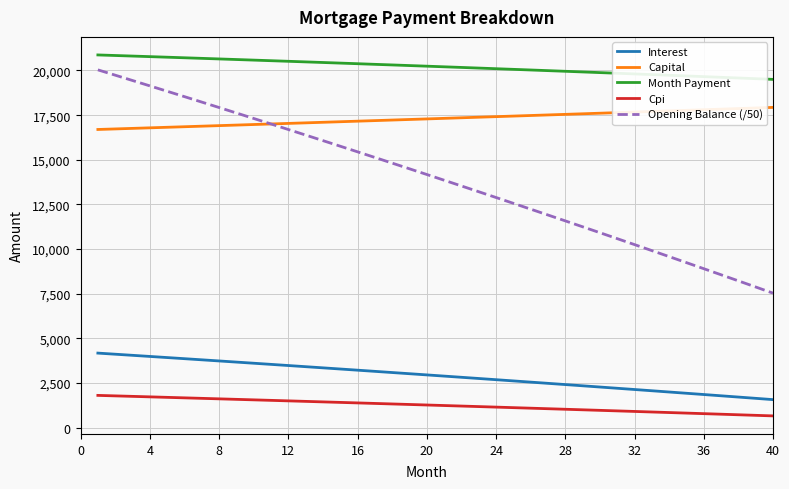

Which series has the widest spread of values?

Opening Balance (/50)